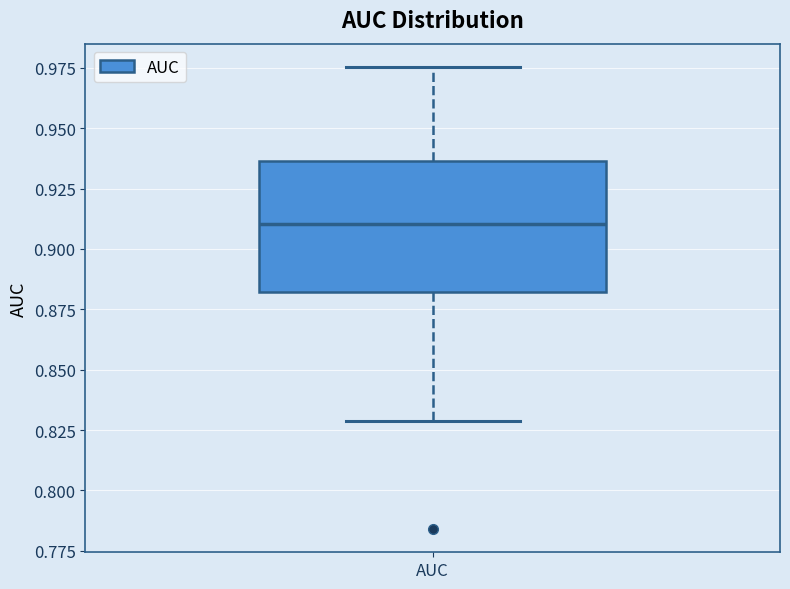

Transcribe this box plot: give where the median line is, the range the box spans, and where the two whiskers end, as read against the y-axis. The values are not printed on the chart, so give them approximately, as read against the axis.

median 0.910, box 0.880 to 0.935, whiskers 0.830 to 0.975